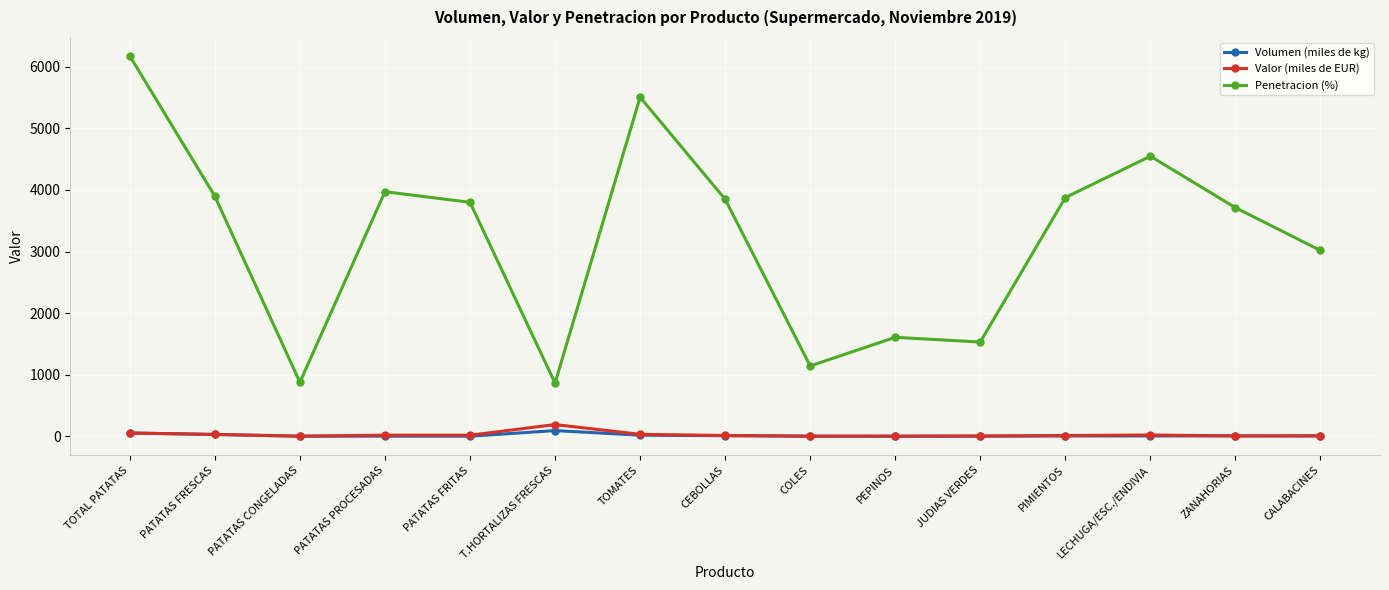

What is the smallest value displayed?

2.3